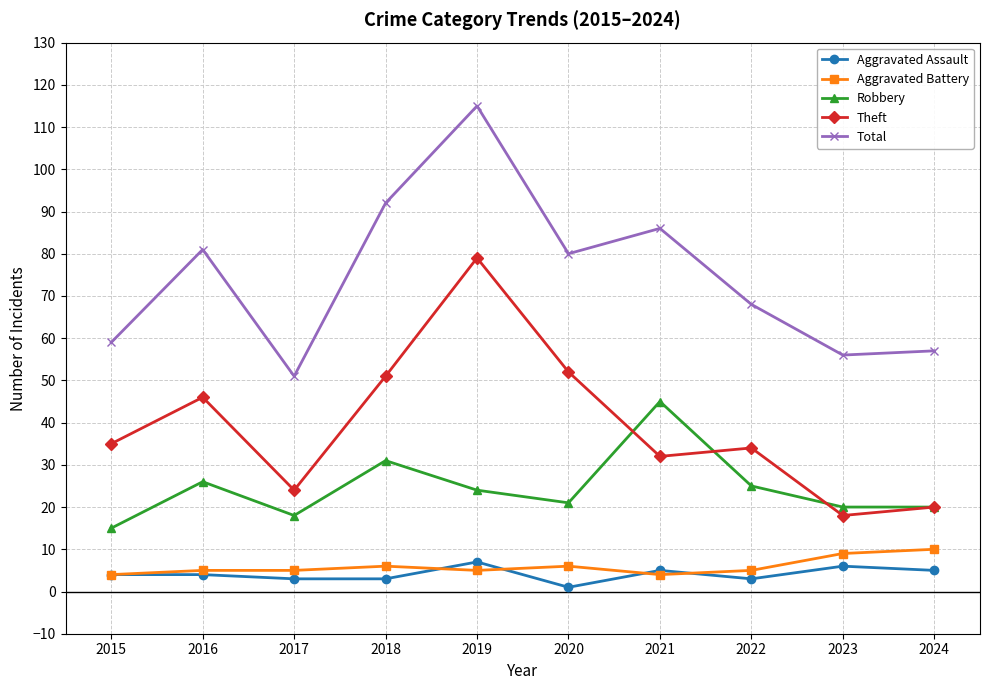

What is the difference between the Total values at 2024 and 2018?

35